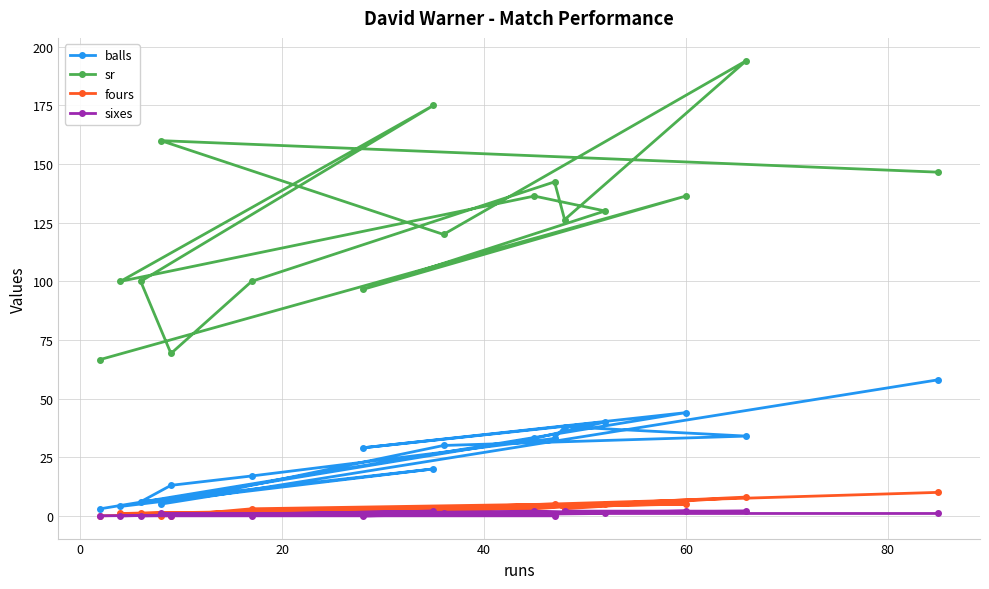

What is the highest value of the sr series?

194.1